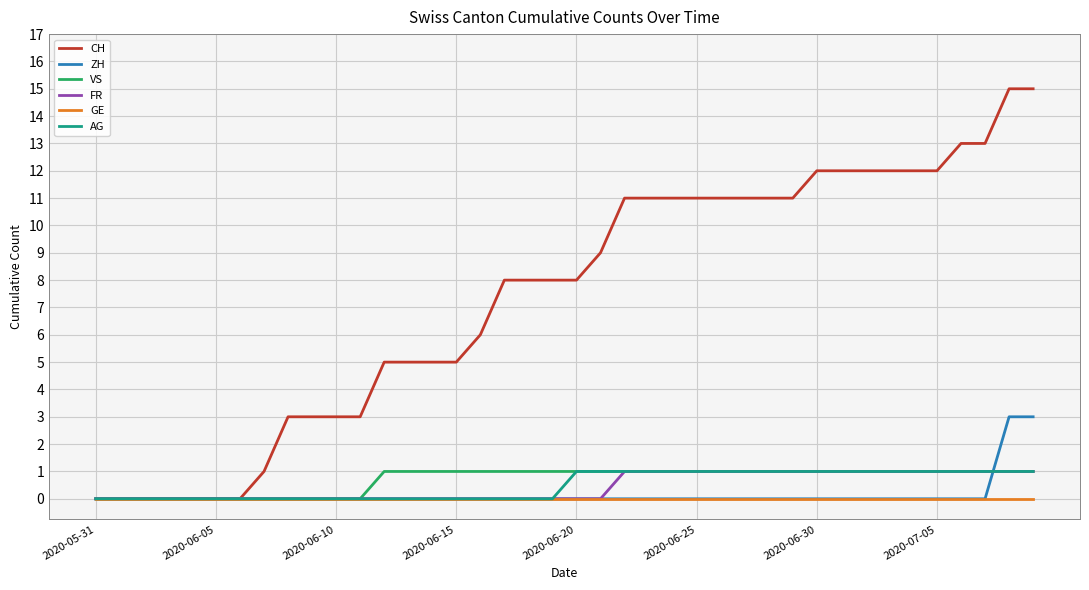

Which series has the widest spread of values?

CH